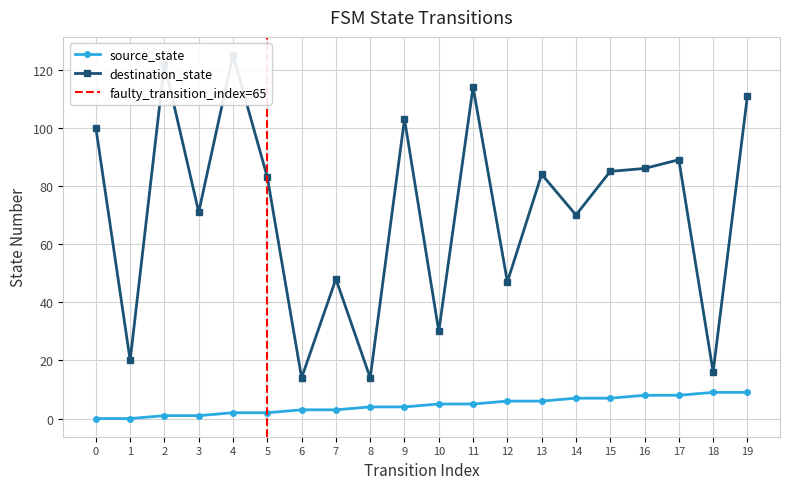

What is the sum of all source_state values?

90